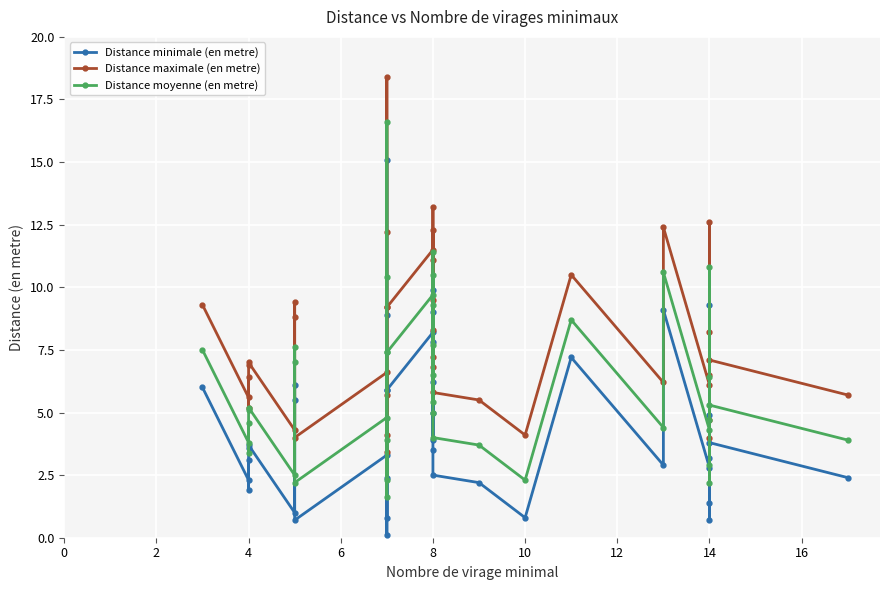

How many data points in Distance minimale (en metre) are less than 3?

15